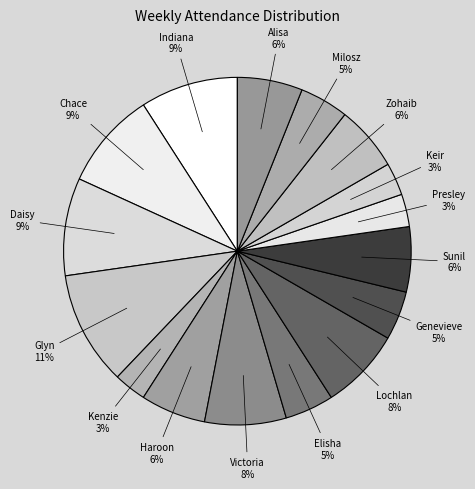

The Chace slice represents 3% of the pie. True or false?

False